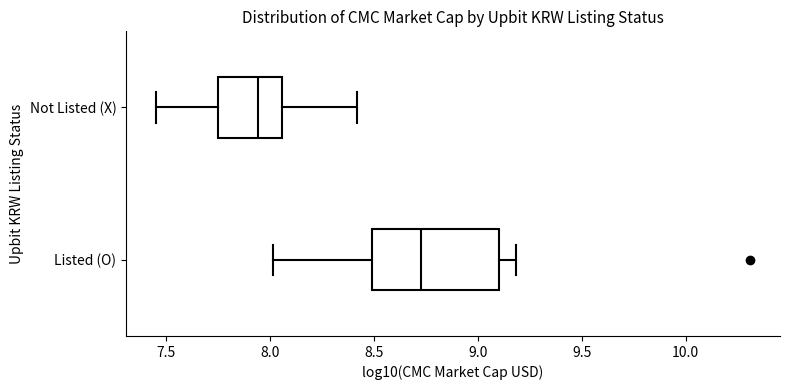

Where is the left edge of the box for Not Listed (X) on the x-axis? The values are not printed on the chart, so give them approximately, as read against the axis.

7.75